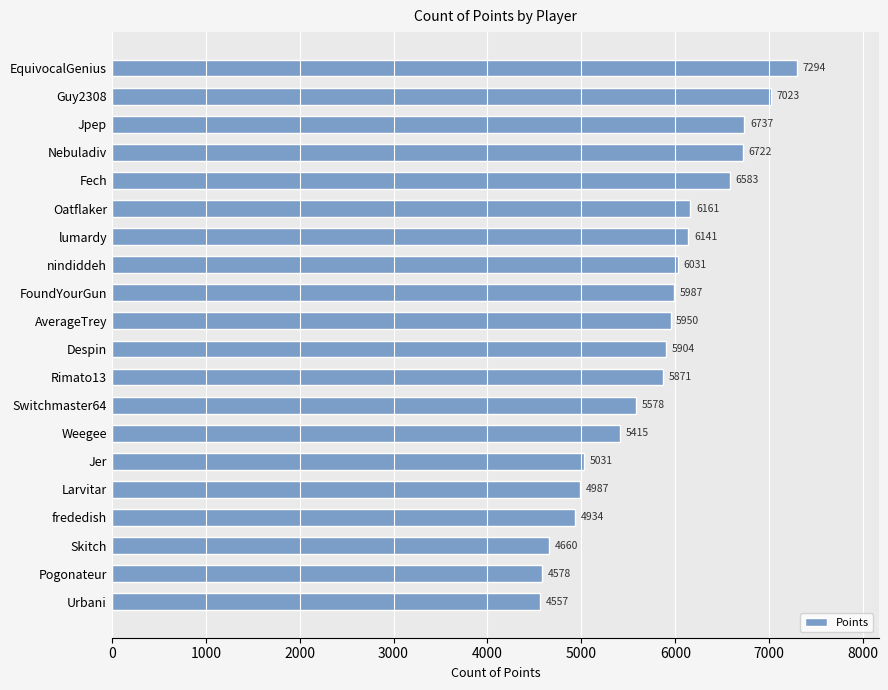

List the labels in order of value, largest first.

EquivocalGenius, Guy2308, Jpep, Nebuladiv, Fech, Oatflaker, lumardy, nindiddeh, FoundYourGun, AverageTrey, Despin, Rimato13, Switchmaster64, Weegee, Jer, Larvitar, frededish, Skitch, Pogonateur, Urbani